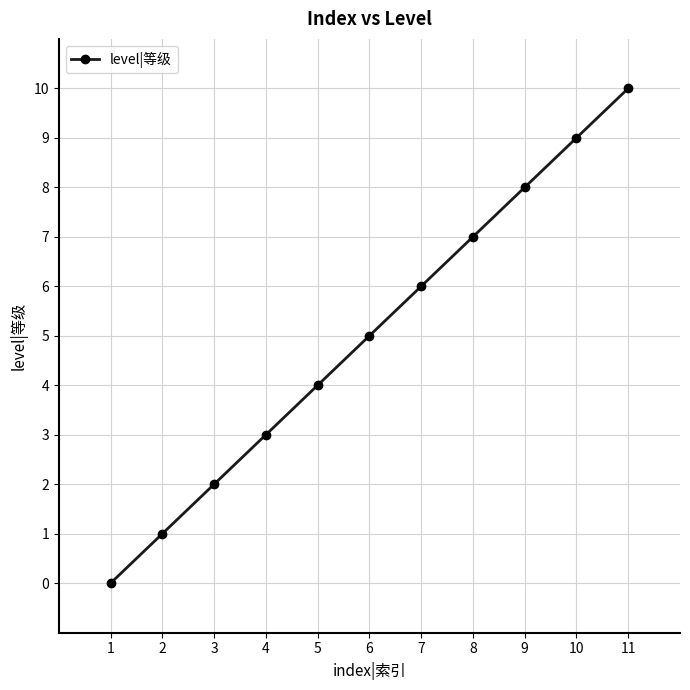

Rank the categories by value from highest to lowest.

11, 10, 9, 8, 7, 6, 5, 4, 3, 2, 1